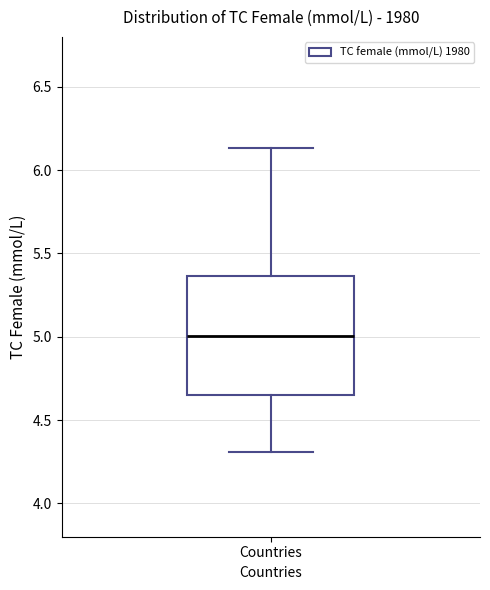

Transcribe this box plot: give where the median line is, the range the box spans, and where the two whiskers end, as read against the y-axis. The values are not printed on the chart, so give them approximately, as read against the axis.

median 5.00, box 4.65 to 5.35, whiskers 4.30 to 6.15